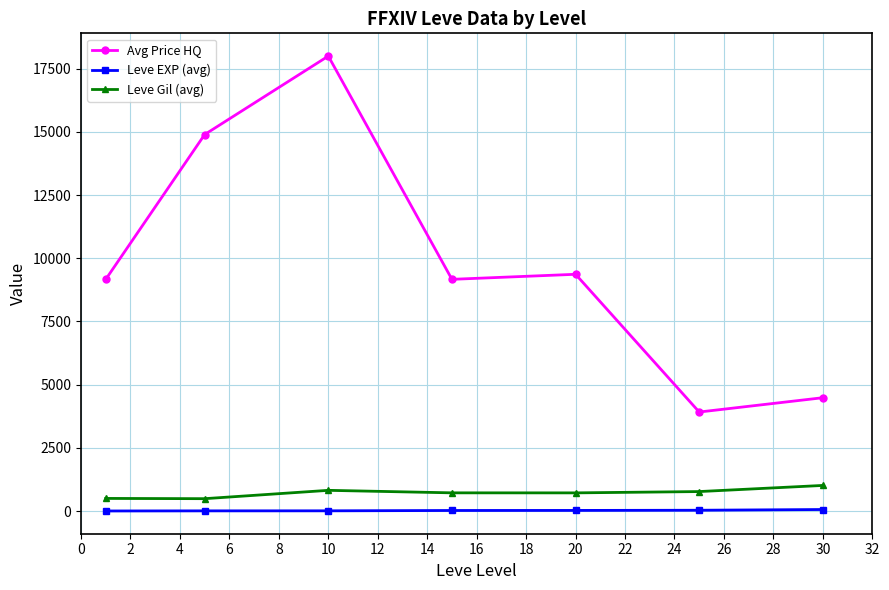

What is the average value of the Avg Price HQ series?

9856.4